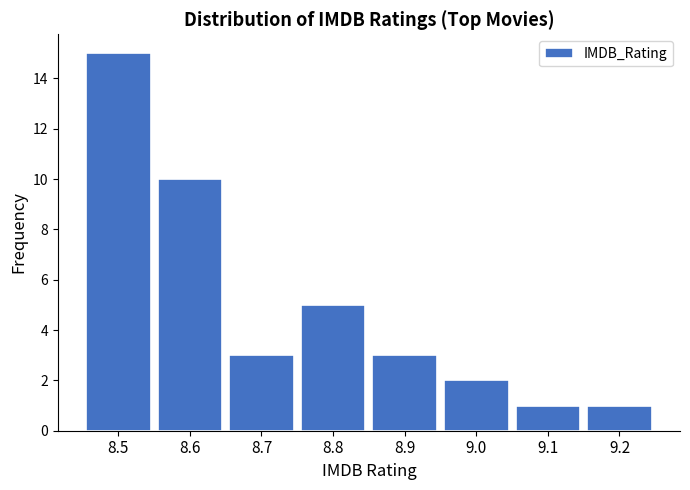

Over which range of the x-axis is the bar tallest?

8.45 to 8.55